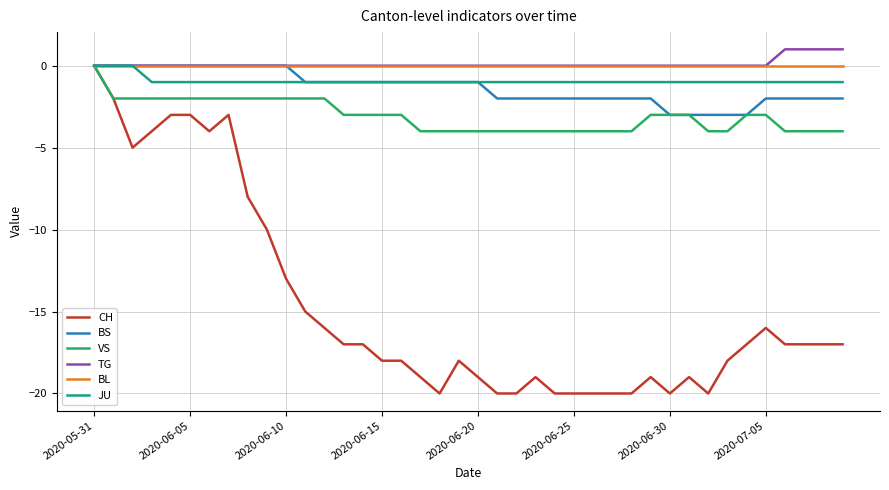

What is the difference between the second highest and second lowest values in the CH series?

18